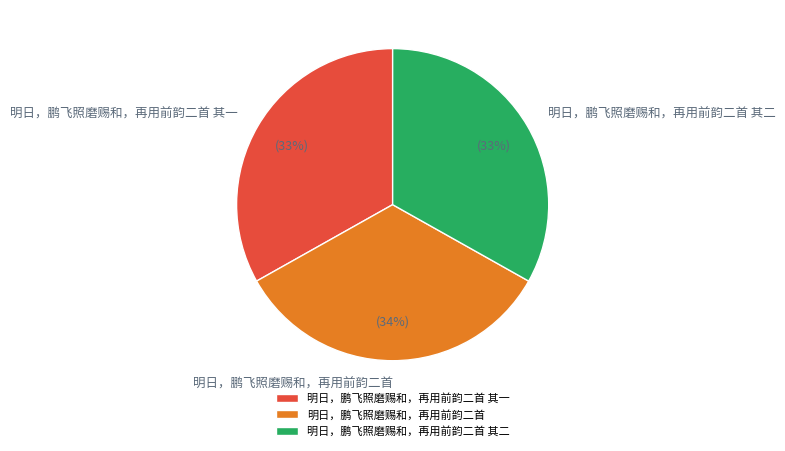

Combined, do 明日，鹏飞照磨赐和，再用前韵二首 其二 and 明日，鹏飞照磨赐和，再用前韵二首 account for over 50%?

Yes